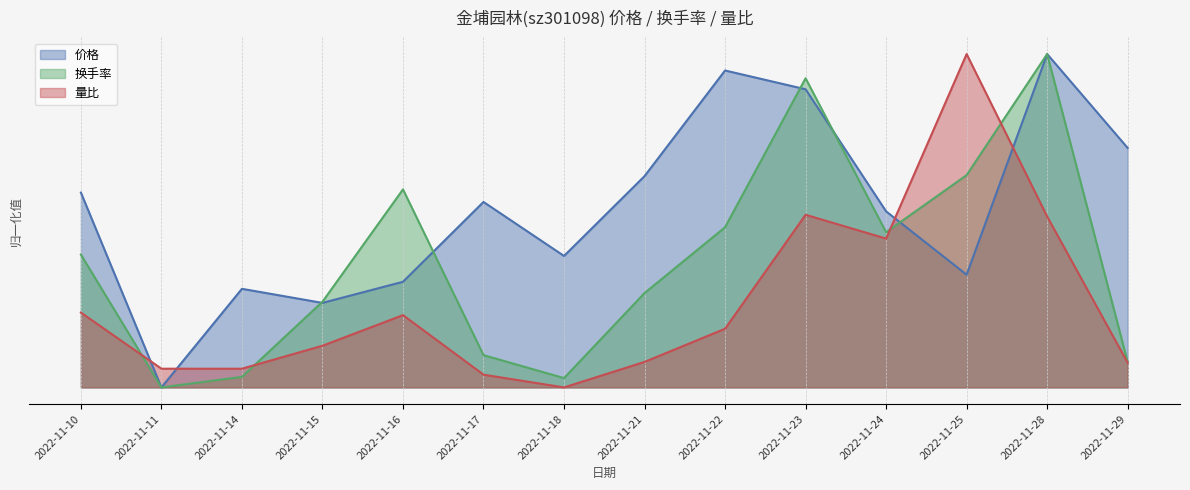

Between 2022-11-21 and 2022-11-25, which series saw the biggest shift?

量比